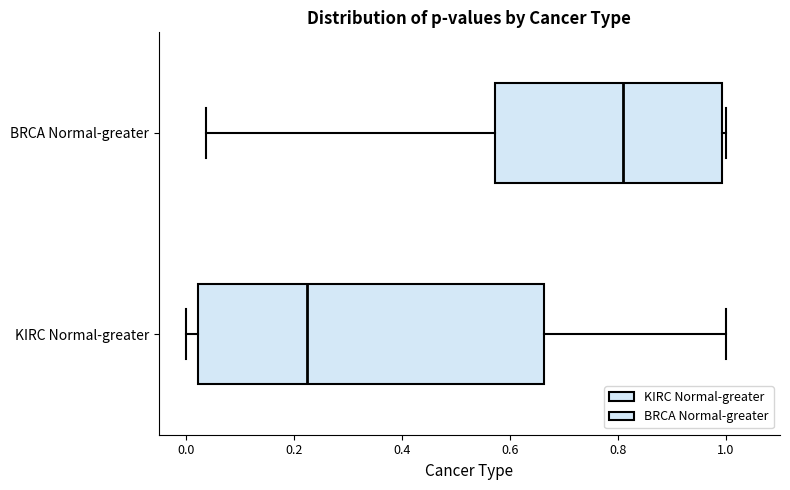

Which box's median line is the furthest to the left?

KIRC Normal-greater